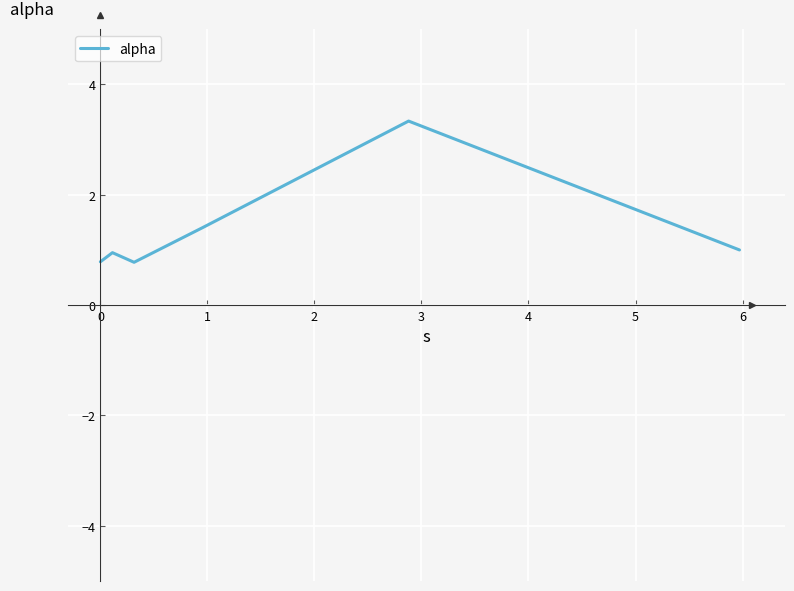

What is the greatest value displayed?

3.3